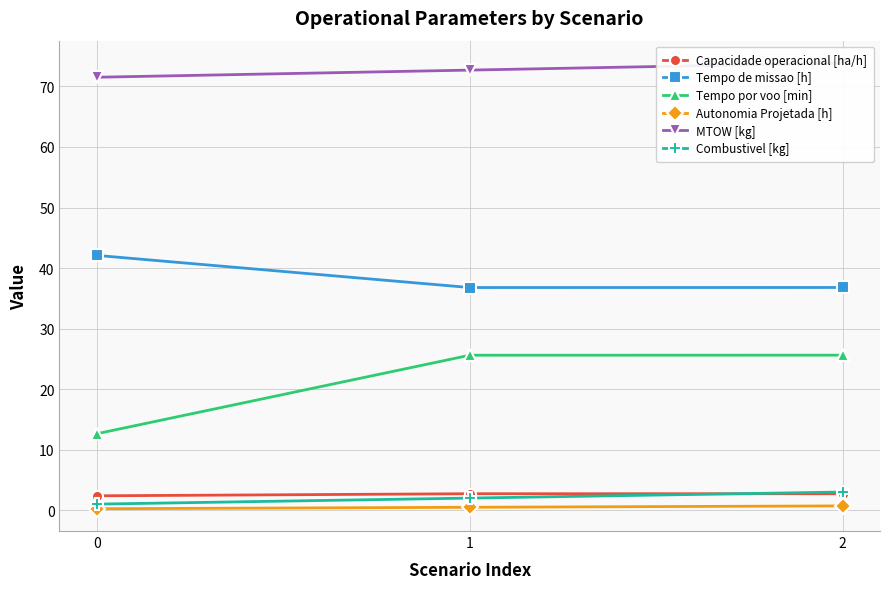

How many lines are shown in the chart?

6